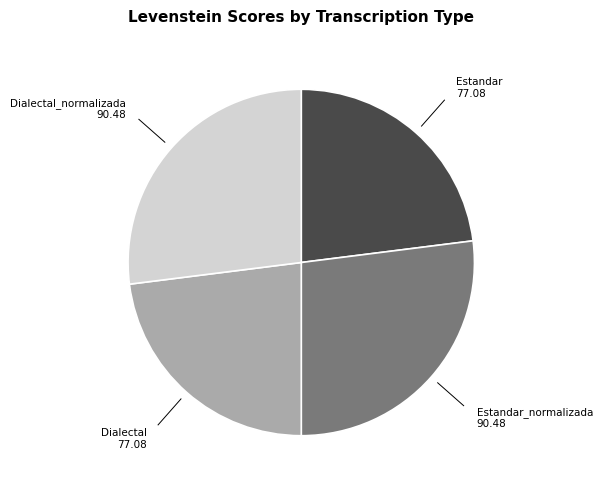

Is there a majority slice in this chart?

No